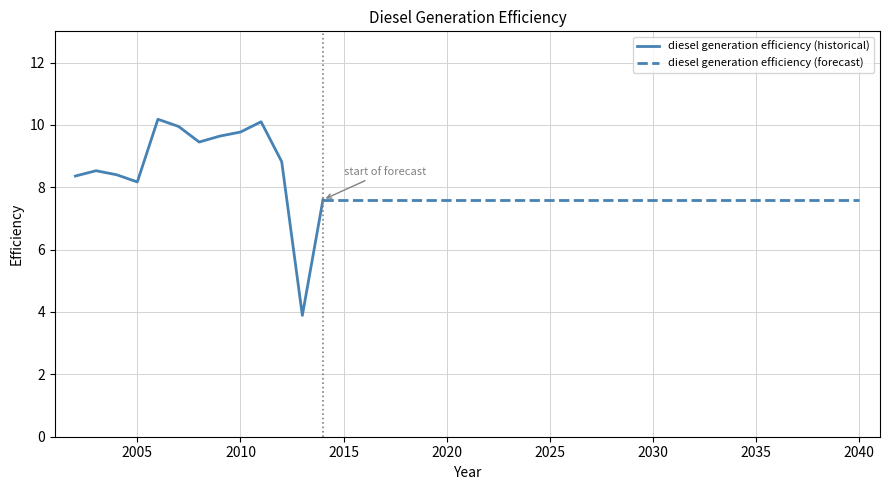

Reading right to left, extract all data points from this chart.

2040=7.6	2039=7.6	2038=7.6	2037=7.6	2036=7.6	2035=7.6	2034=7.6	2033=7.6	2032=7.6	2031=7.6	2030=7.6	2029=7.6	2028=7.6	2027=7.6	2026=7.6	2025=7.6	2024=7.6	2023=7.6	2022=7.6	2021=7.6	2020=7.6	2019=7.6	2018=7.6	2017=7.6	2016=7.6	2015=7.6	2014=7.6	2013=3.9	2012=8.8	2011=10.1	2010=9.8	2009=9.6	2008=9.4	2007=9.9	2006=10.2	2005=8.2	2004=8.4	2003=8.5	2002=8.4